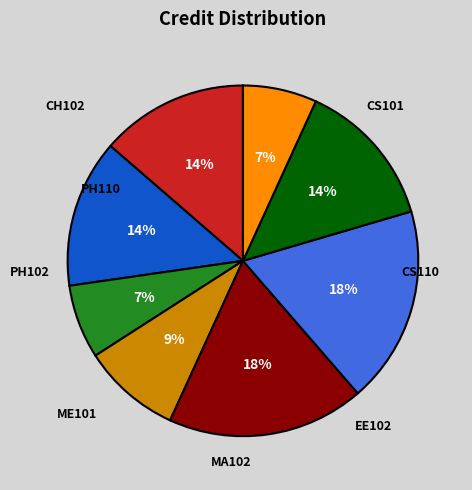

To the nearest percent, what percentage of the pie is PH110?

7%